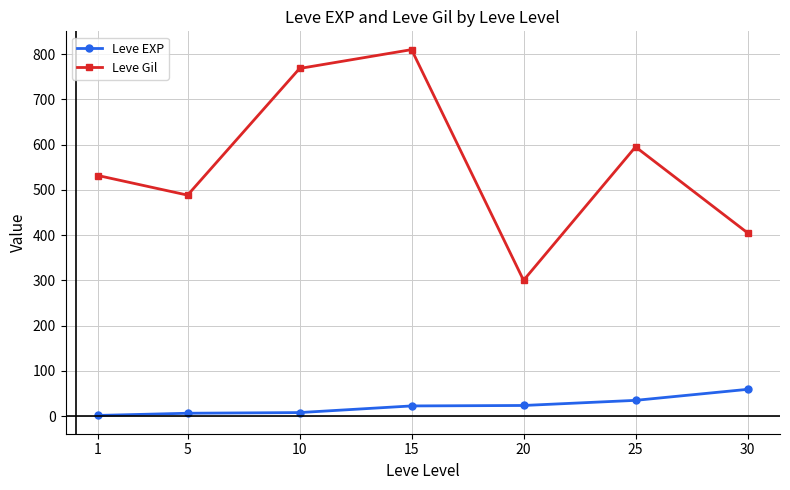

What is the value of the Leve EXP point at the 4th from the left?

22.3